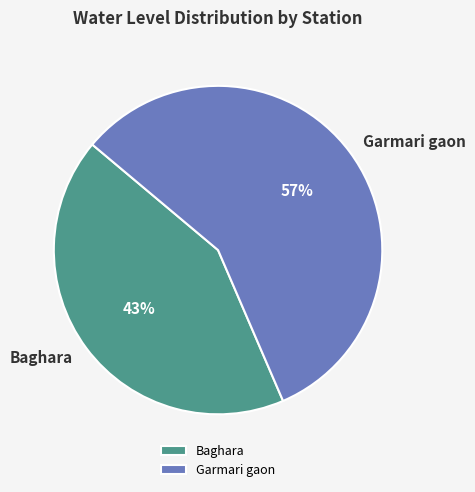

Is it true that Garmari gaon is 57% of the pie?

True